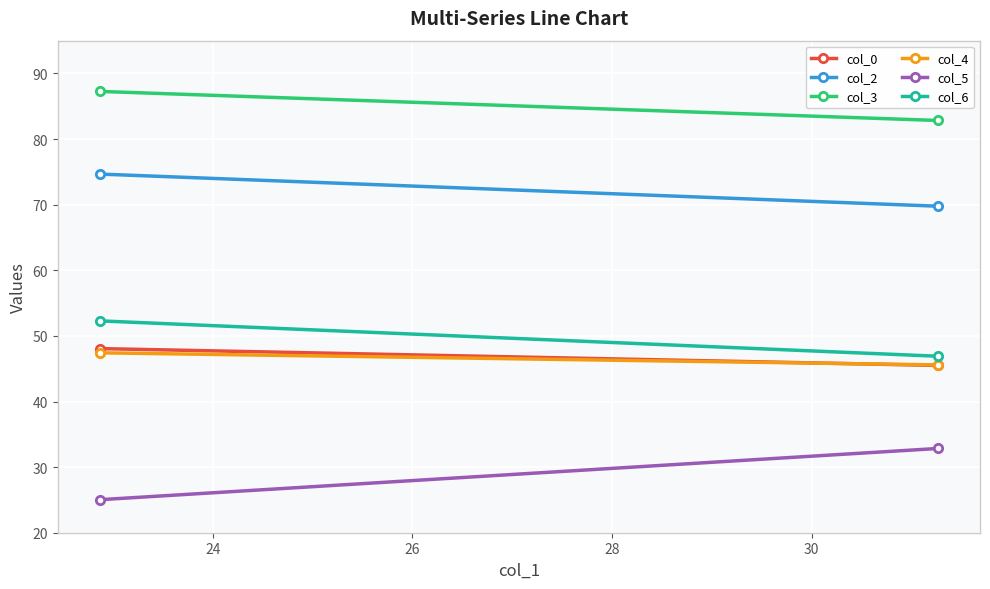

How many data points in col_0 are above 48?

1